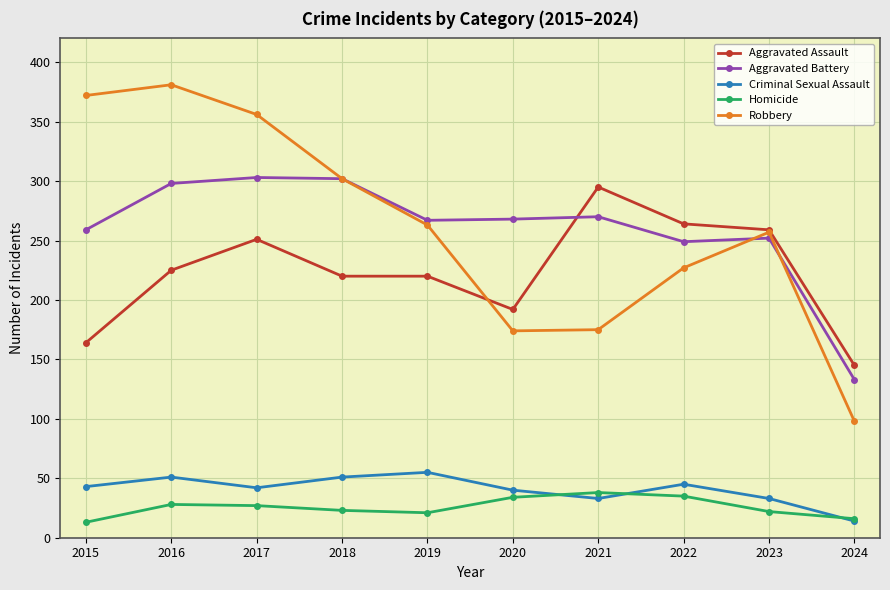

How many categories are shown in the chart?

10